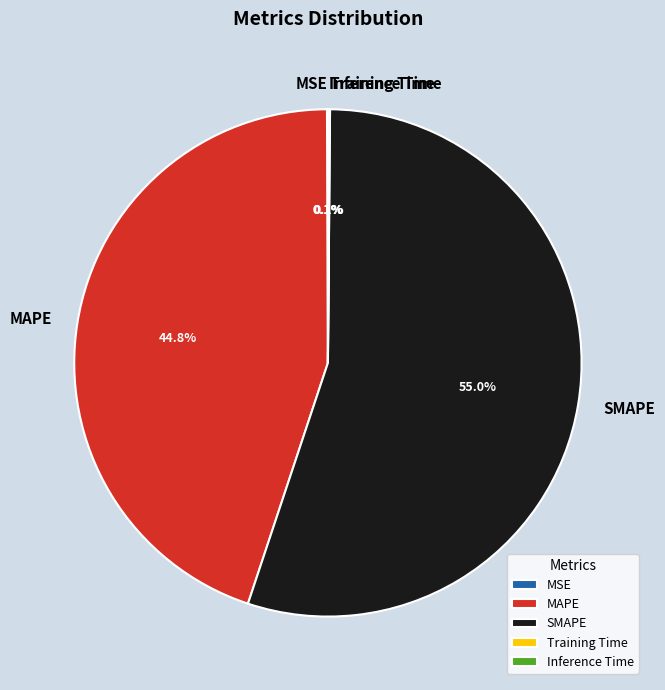

What is the majority slice?

SMAPE